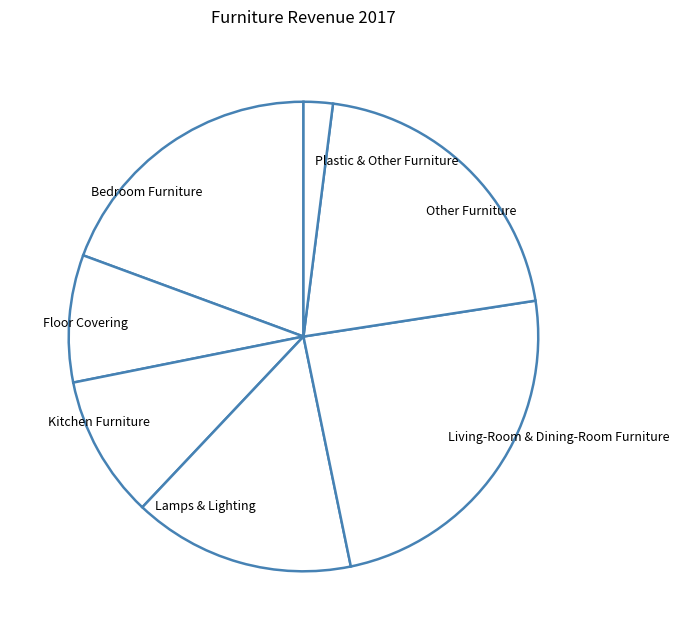

Between Floor Covering and Plastic & Other Furniture, which is larger?

Floor Covering